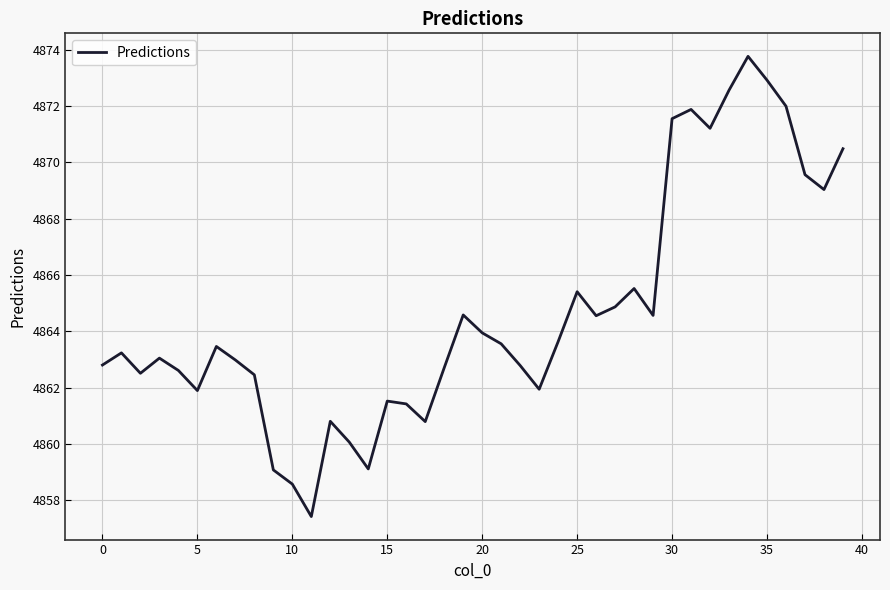

What is the minimum value shown in the chart?

4857.4